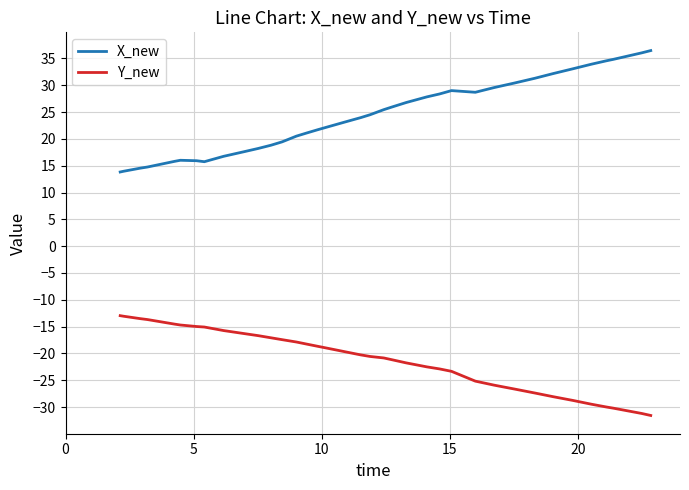

Which series has the largest total across all categories?

X_new